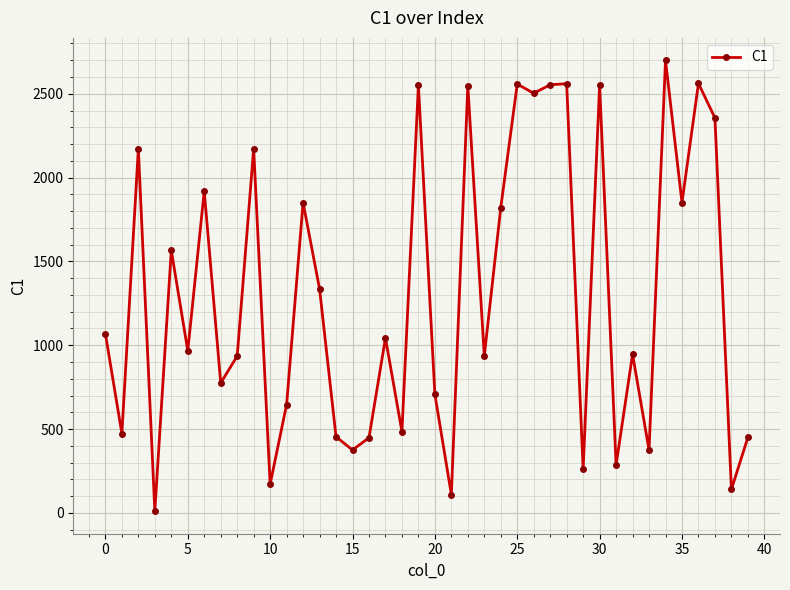

What is the sum of all values?

52191